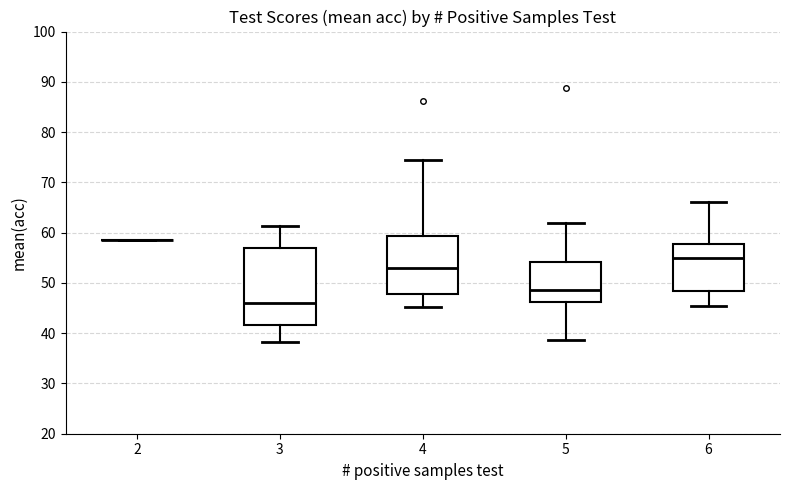

Reading left to right, transcribe this box plot: for each box, give where its median line is, the range the box spans, and where its two whiskers end, as read against the y-axis. The values are not printed on the chart, so give them approximately, as read against the axis.

2: box collapsed to a line at 59, whiskers 59 to 59
3: median 46, box 42 to 57, whiskers 38 to 61
4: median 53, box 48 to 59, whiskers 45 to 75
5: median 49, box 46 to 54, whiskers 39 to 62
6: median 55, box 48 to 58, whiskers 46 to 66